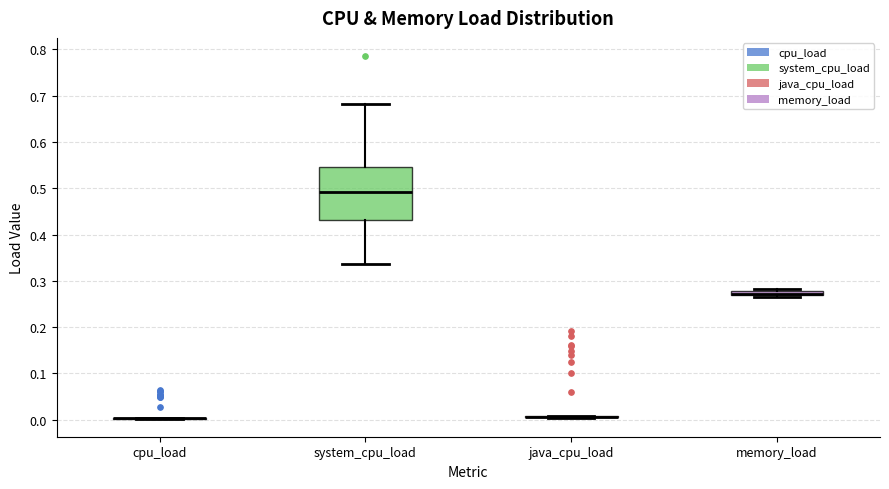

Comparing the boxes themselves (not the whiskers), which one is the tallest?

system_cpu_load